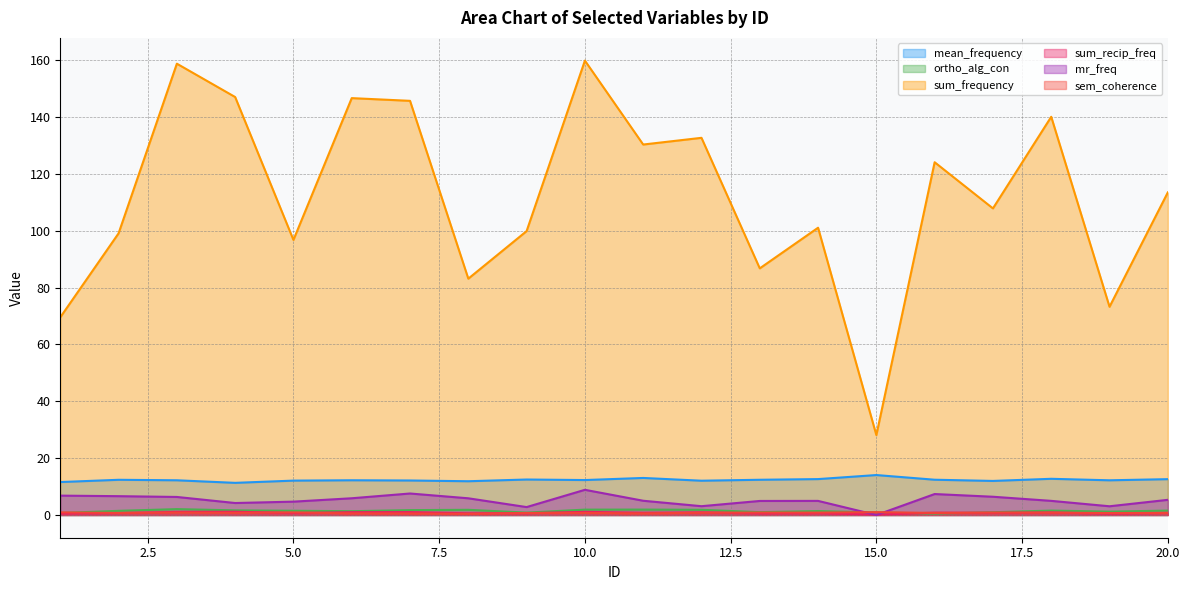

The value of ortho_alg_con at 13 is 1.0. True or false?

True